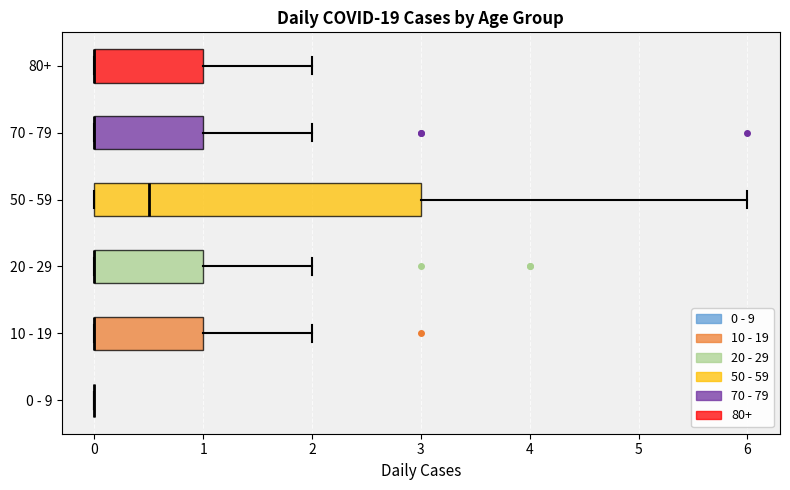

Where does the right whisker of the box for 80+ end on the x-axis? The values are not printed on the chart, so give them approximately, as read against the axis.

2.0